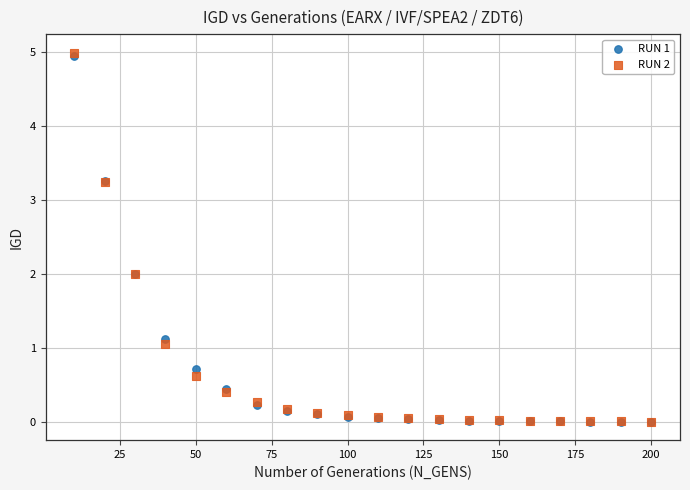

Which series has the largest Y range (max minus min)?

RUN 2